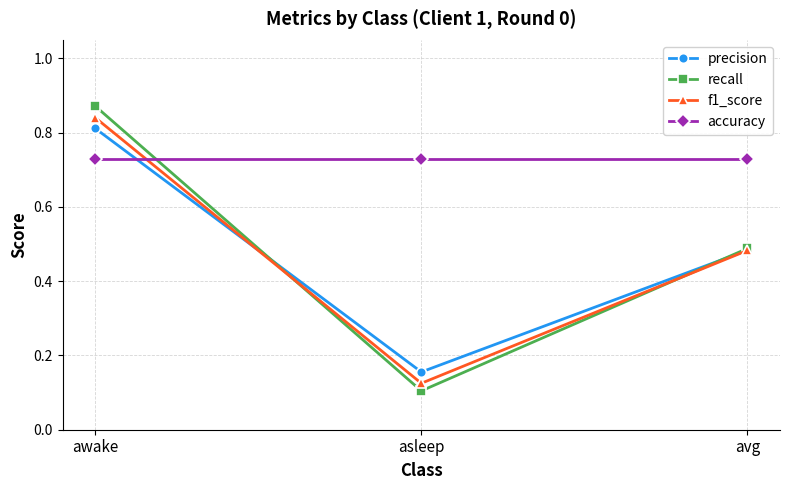

Does the chart have visible grid lines?

Yes